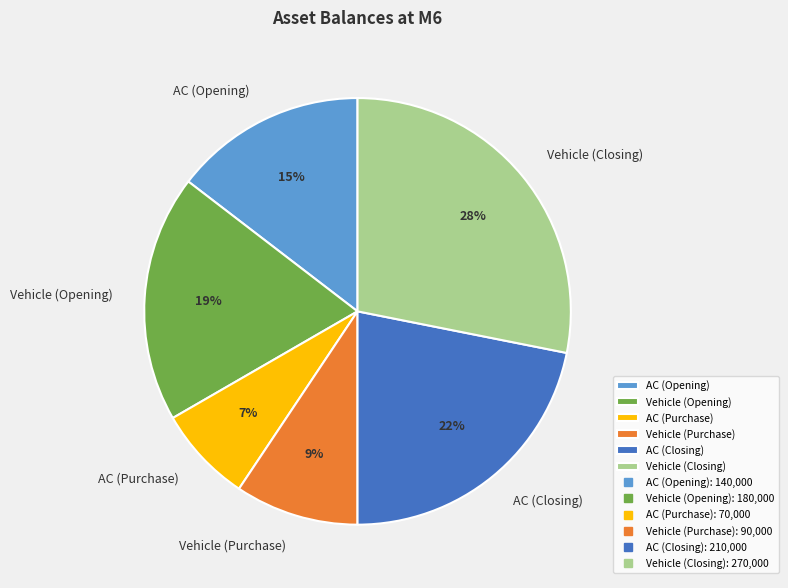

Which slice is the smallest?

AC (Purchase)